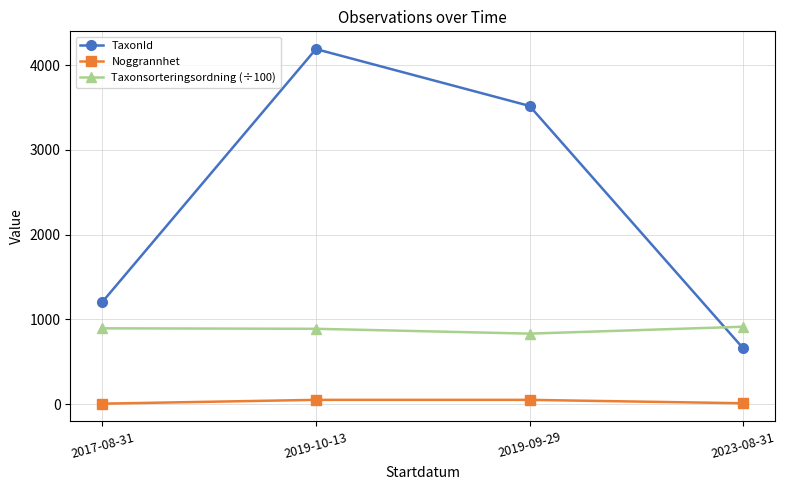

Which series has the largest range (max minus min)?

TaxonId